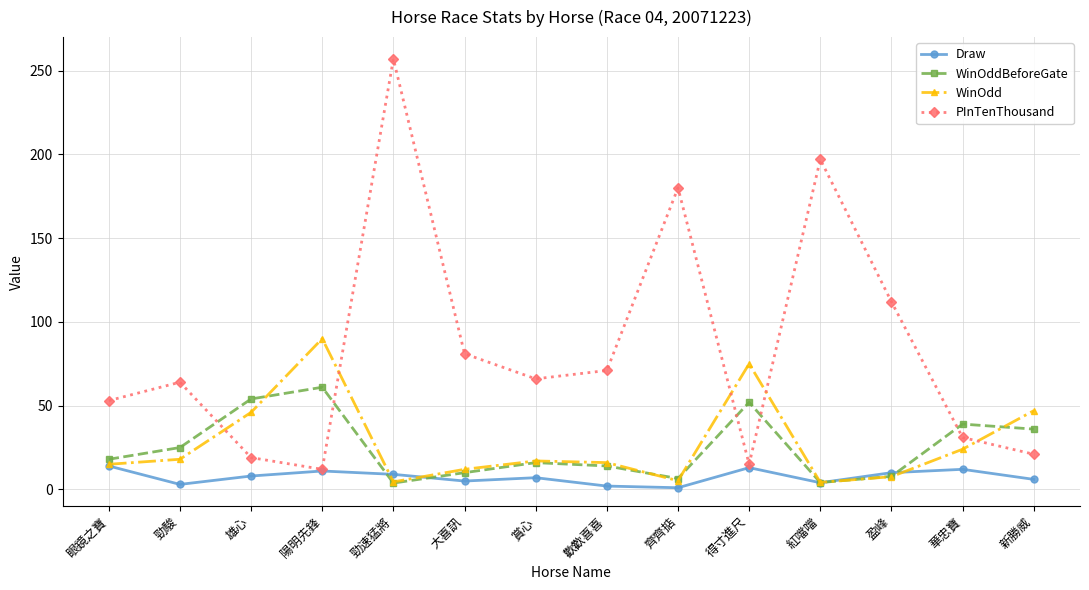

In Draw, how many points are higher than both neighbors (excluding endpoints)?

4